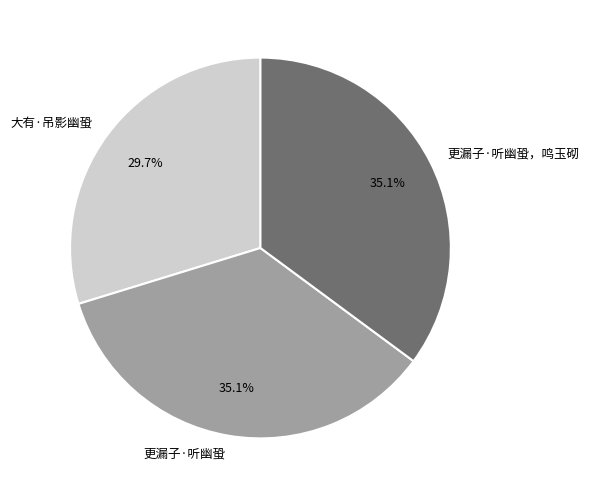

Approximately how many times larger is the value at 大有·吊影幽蛩 compared to 更漏子·听幽蛩，鸣玉砌?

0.8